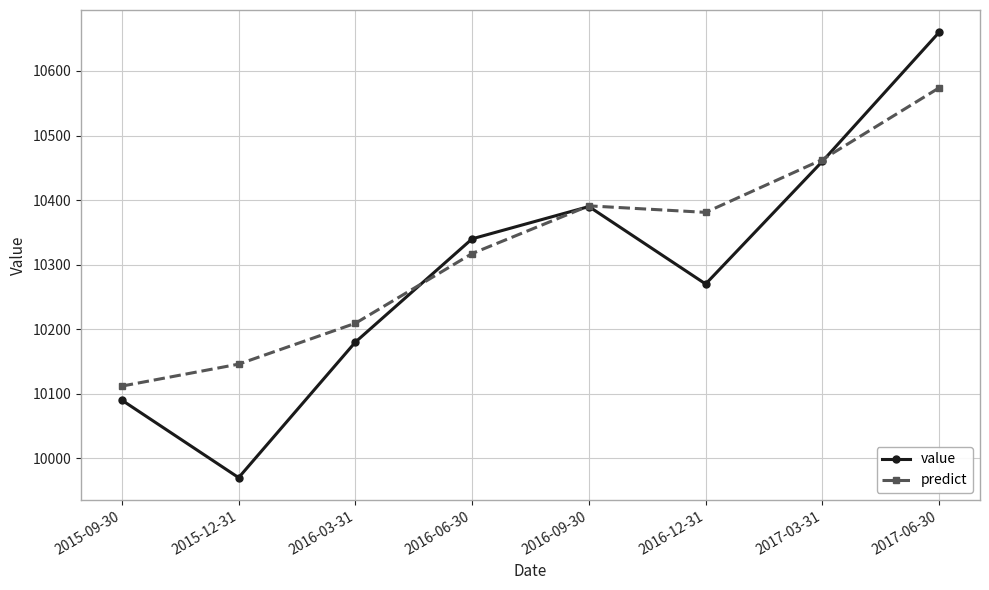

True or false: value and predict cross at least once.

True